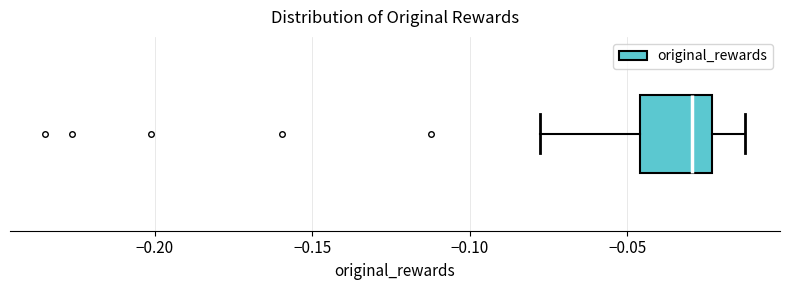

Transcribe this box plot: give where the median line is, the range the box spans, and where the two whiskers end, as read against the x-axis. The values are not printed on the chart, so give them approximately, as read against the axis.

median -0.030, box -0.045 to -0.025, whiskers -0.080 to -0.015